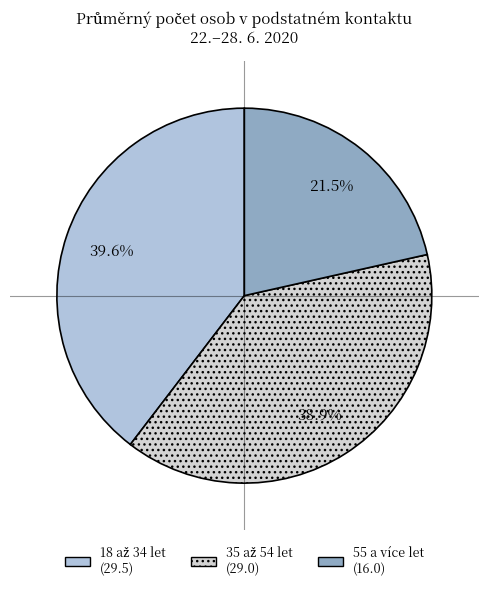

How many segments does this pie chart have?

3